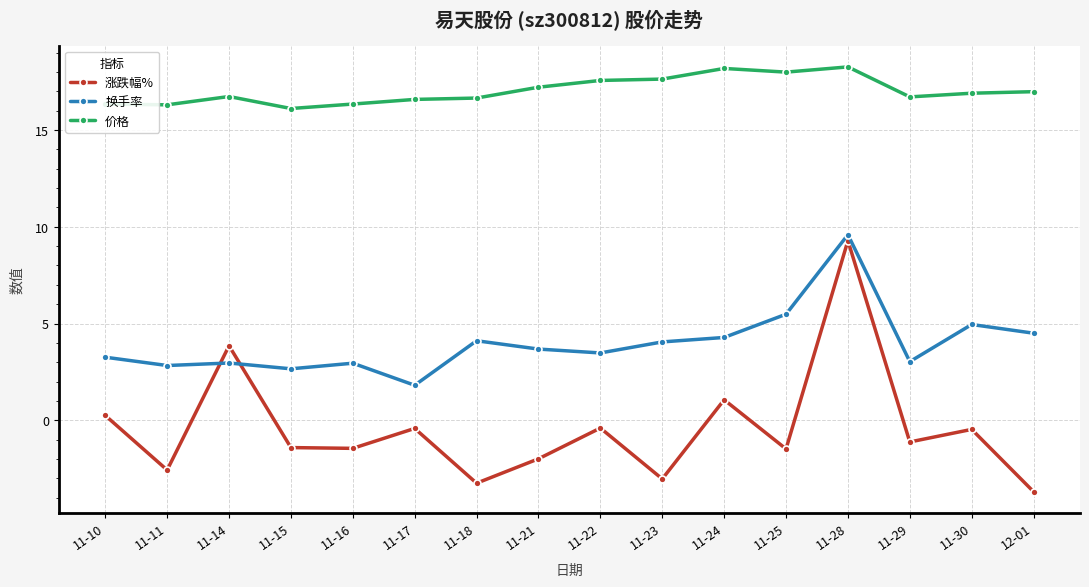

Which series changed the most between 11-21 and 11-28?

涨跌幅%